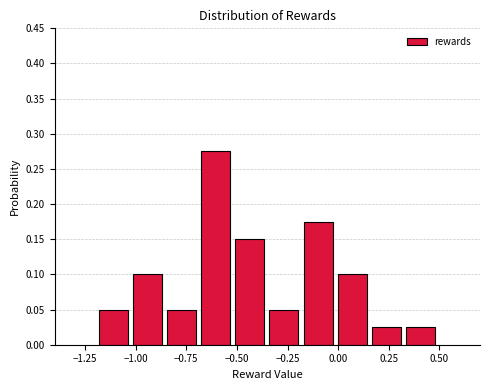

Around what value on the x-axis is the tallest bar? Give the approximate position of its centre, as read against the axis.

-0.60